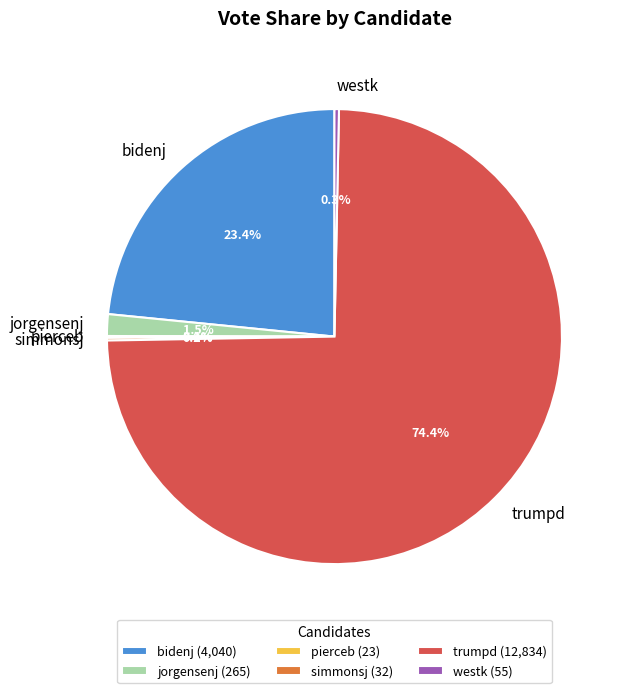

How much of the chart is everything except westk?

99.7%